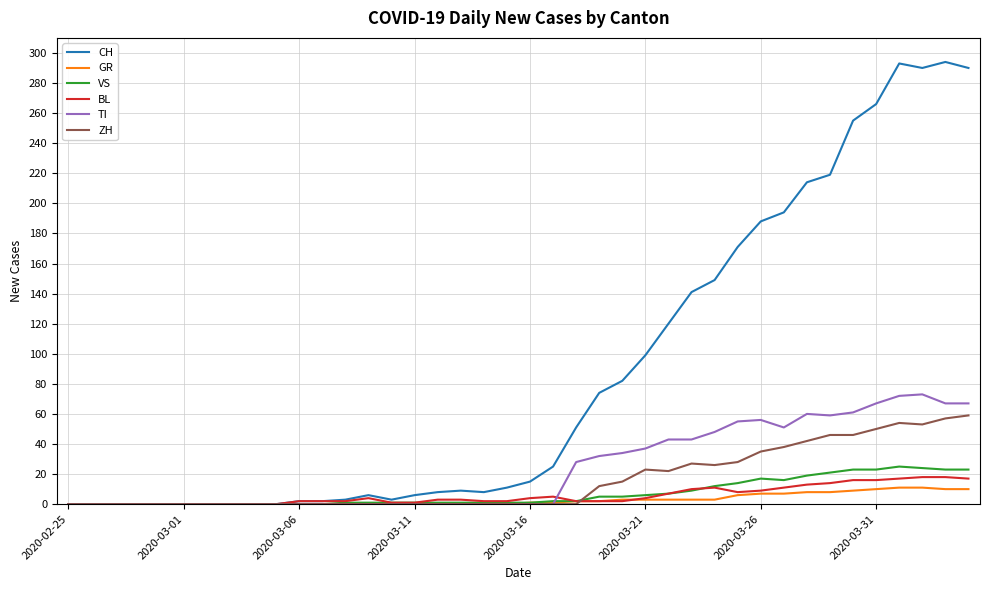

What is the difference between the second highest and minimum values in the VS series?

24